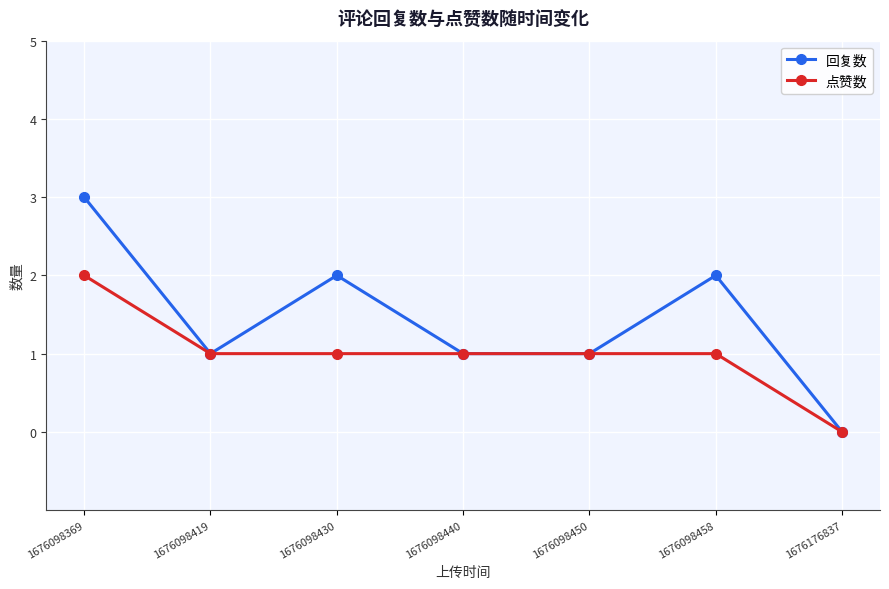

At 1676098458, list the series in order from largest to smallest.

回复数, 点赞数